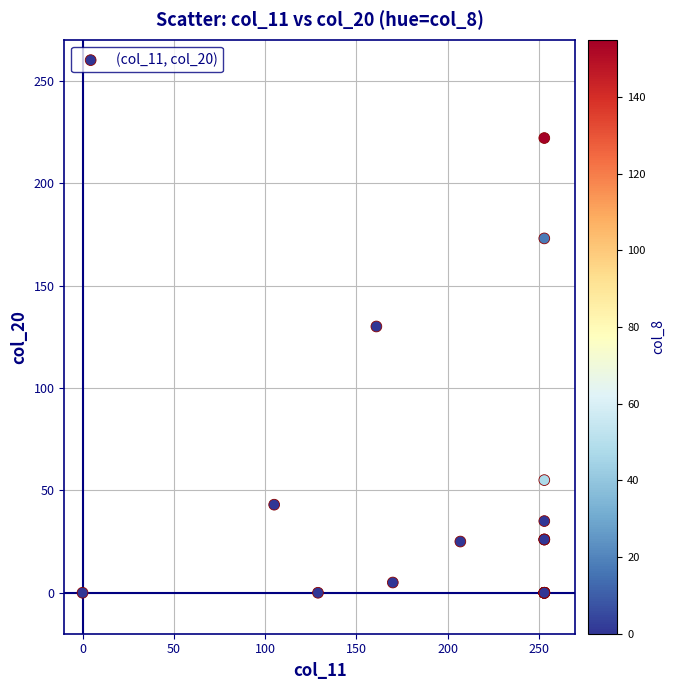

What Y value in the scatter plot is closest to 111?

130